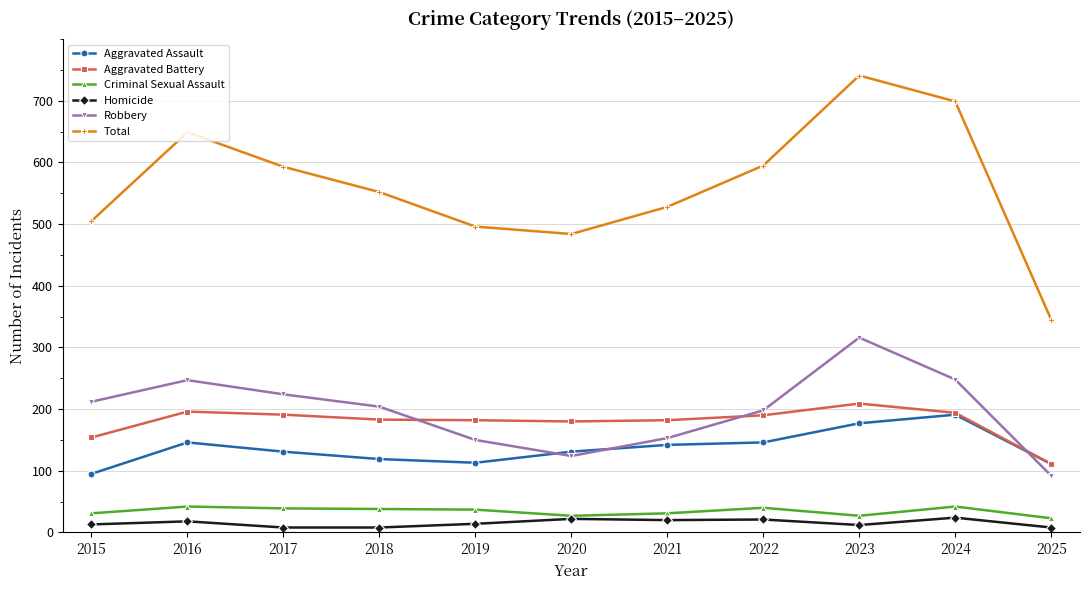

Is the value of Homicide at 2018 greater than the value of Total at 2015?

No